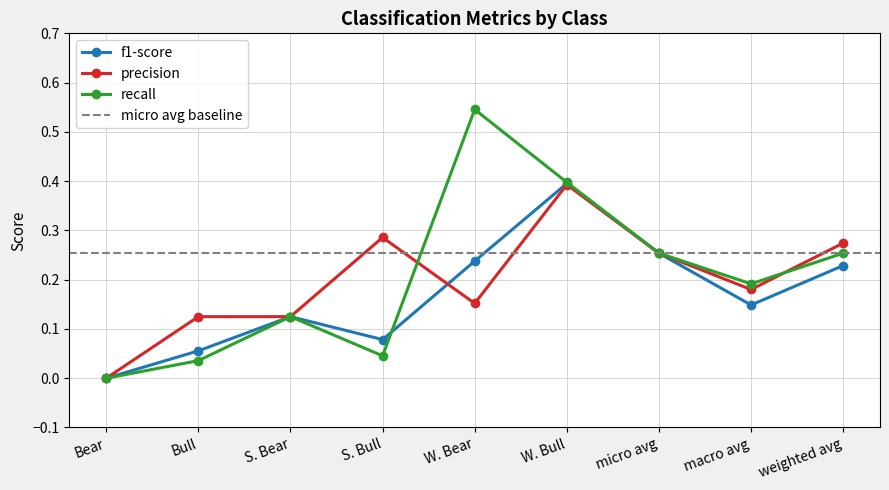

Which has a higher value, Bull or Bear?

Bull